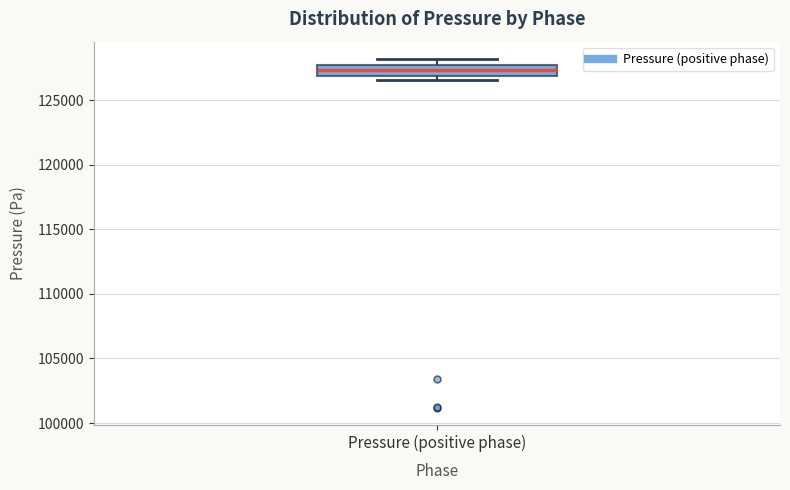

Read this box plot against the y-axis: the position of the median line, the range covered by the box, and the ends of both whiskers. The values are not printed on the chart, so give them approximately, as read against the axis.

median 127500 (inside the box), box 127000 to 127500, whiskers 126500 to 128000